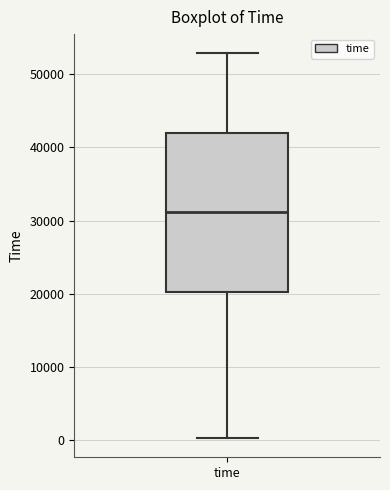

Read this box plot against the y-axis: the position of the median line, the range covered by the box, and the ends of both whiskers. The values are not printed on the chart, so give them approximately, as read against the axis.

median 31000, box 20000 to 42000, whiskers 0 to 53000